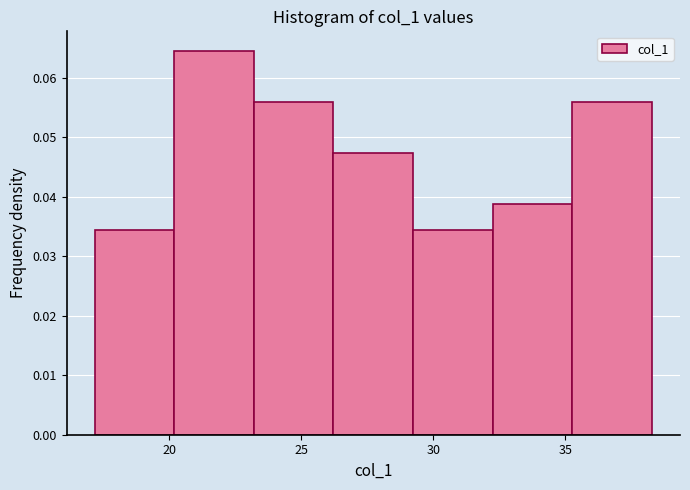

What is the height of the bar covering 20.0 to 23.0 on the x-axis? Neither the bar edges nor the heights are printed on the chart, so give them approximately, as read against the axes.

0.065